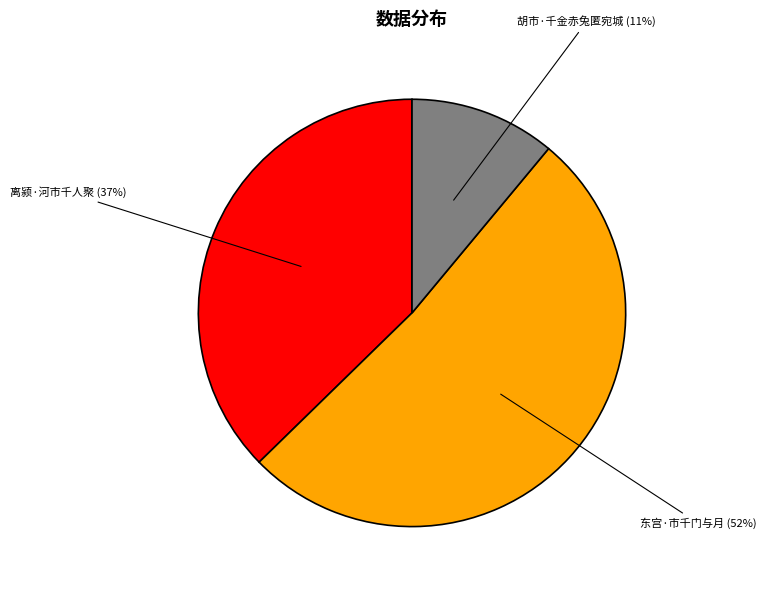

Is there any slice that represents more than half of the pie?

Yes